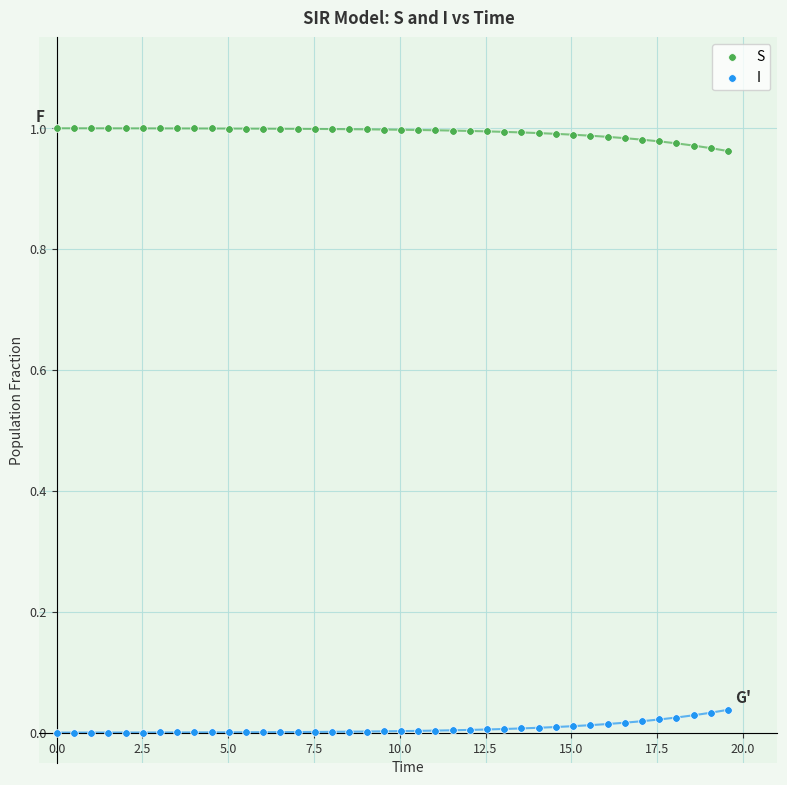

What is the X range (max minus min) for the scatter plot?

19.6